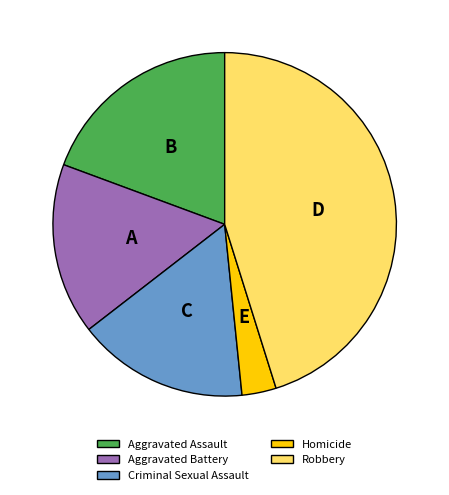

Combined, do Aggravated Battery and Aggravated Assault account for over 50%?

No